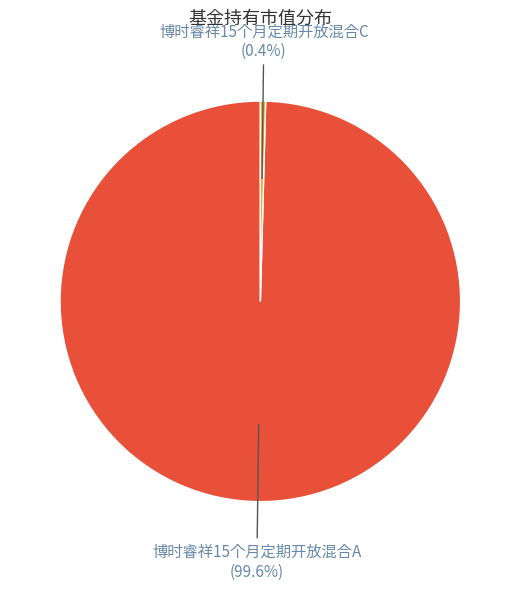

Count the number of slices in the pie.

2